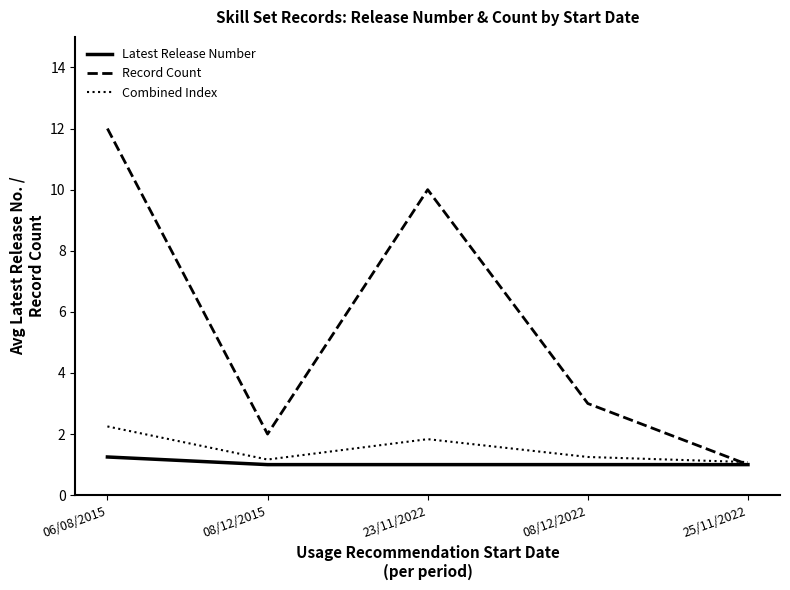

Which label corresponds to the largest value in the chart?

06/08/2015